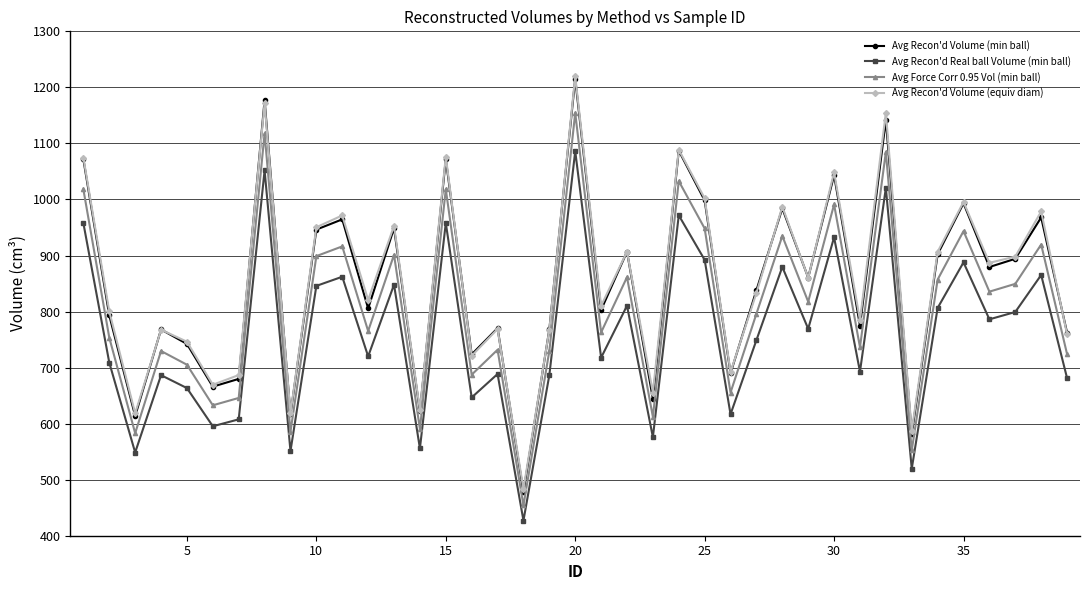

What is the value of the Avg Recon'd Real ball Volume (min ball) point at the 7th from the left?

607.7